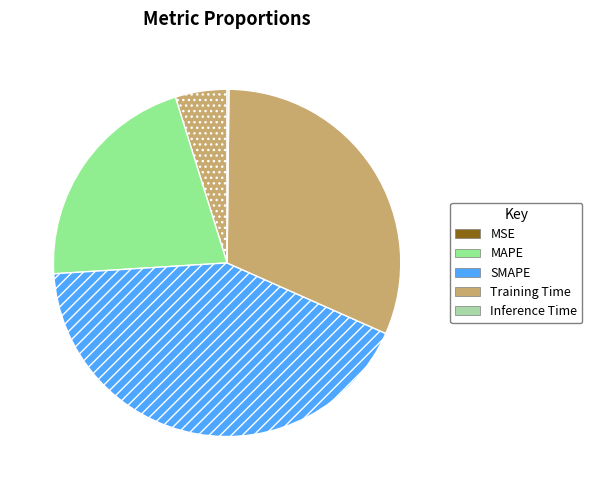

What is the ratio of the value at MSE to the value at SMAPE?

0.1